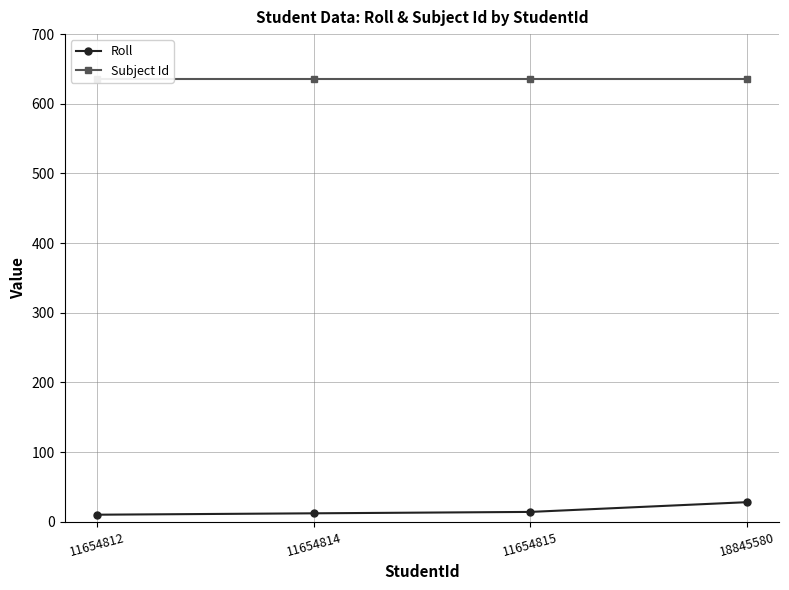

True or false: Roll has a value of 18 at 11654812.

False